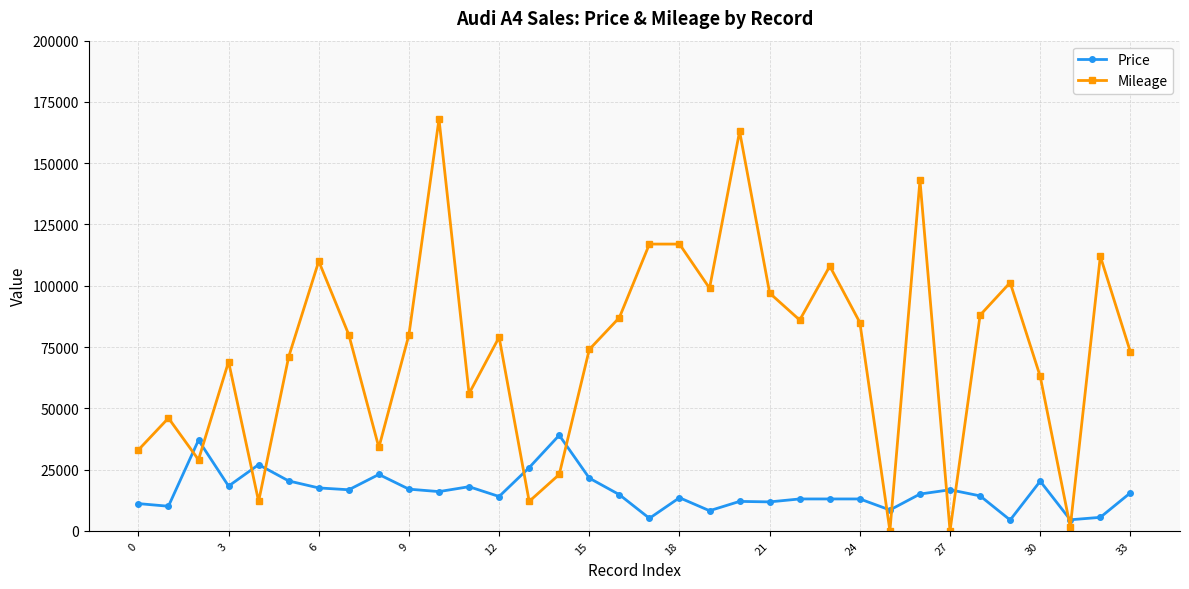

List the series in order of their overall mean, highest first.

Mileage, Price